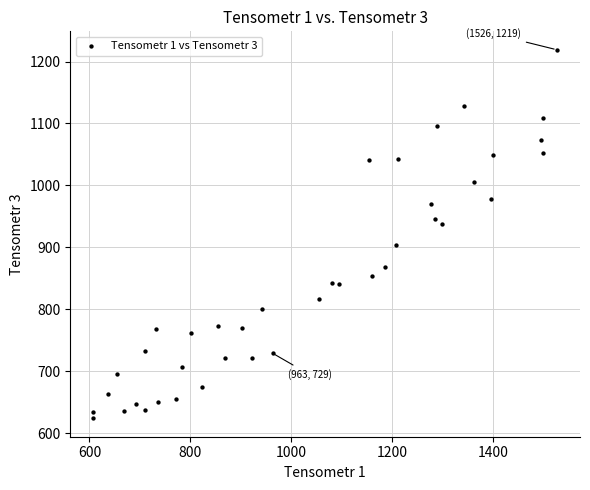

What is the range of X values (max minus min)?

918